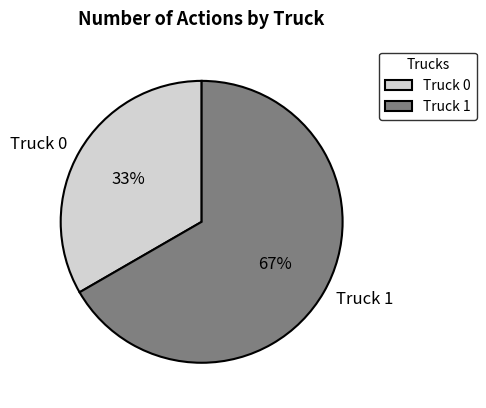

True or false: Truck 1 accounts for 76% of the total.

False